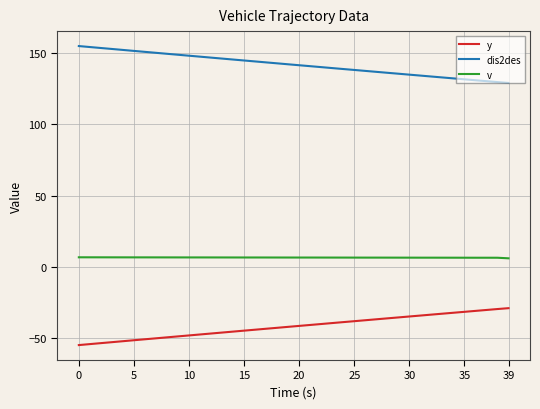

What is the maximum value shown in the chart?

154.6